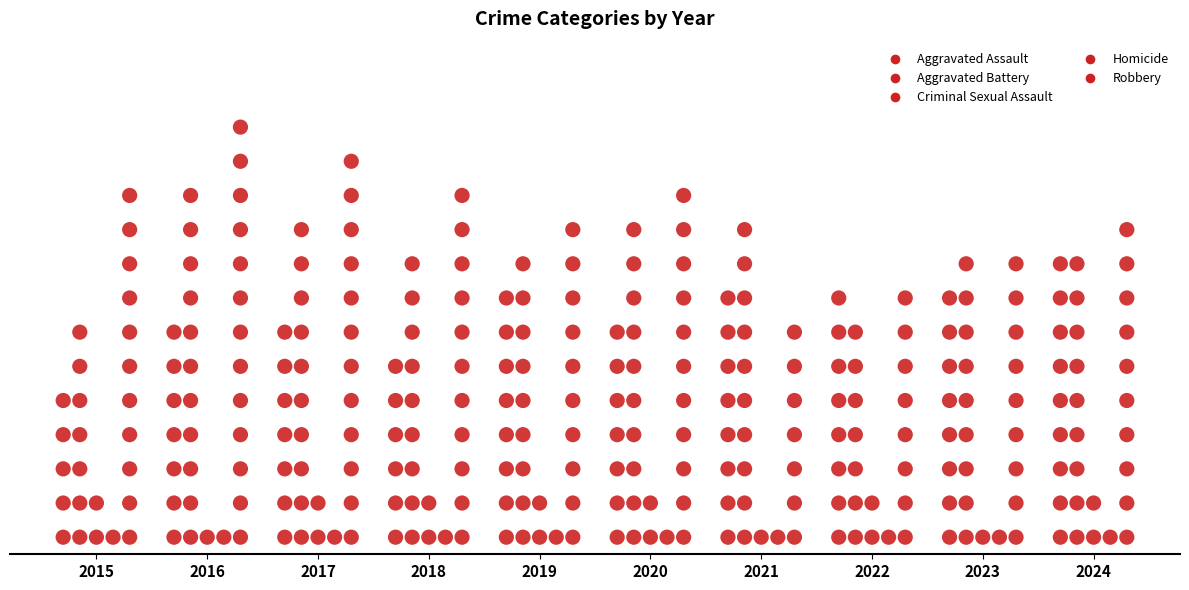

At which category is the sum across all series the highest?

2016